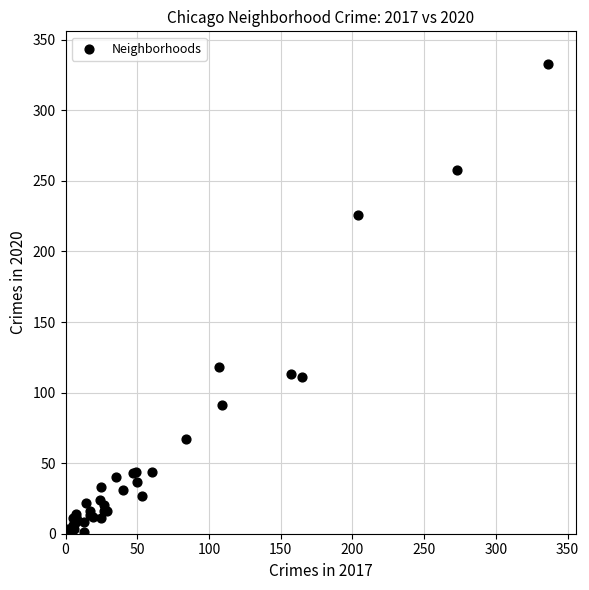

What Y value in the scatter plot is closest to 166?

118